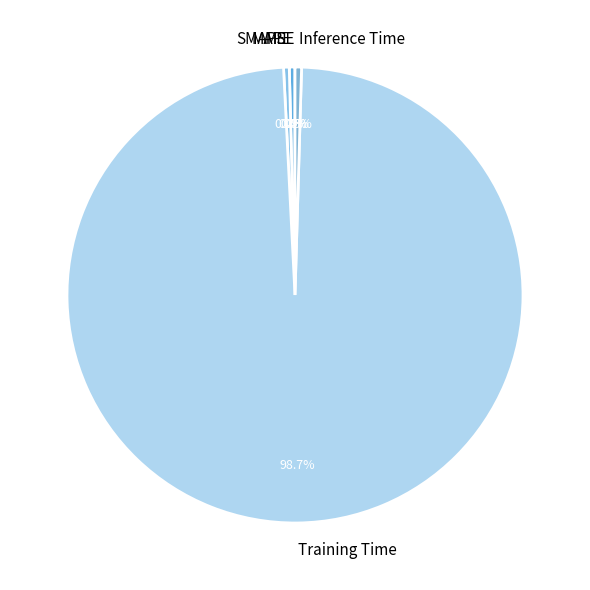

To the nearest percent, what is the average slice percentage?

20%